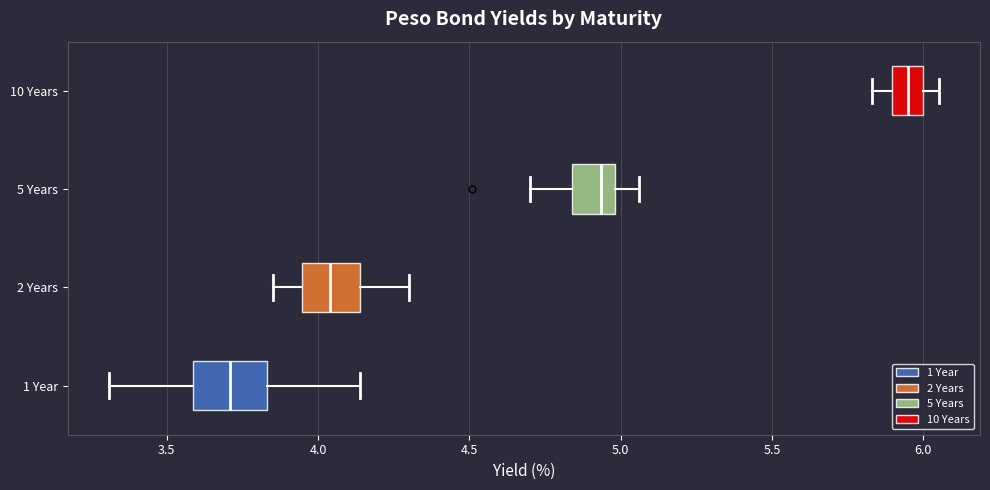

Which box has the furthest to the left median line?

1 Year